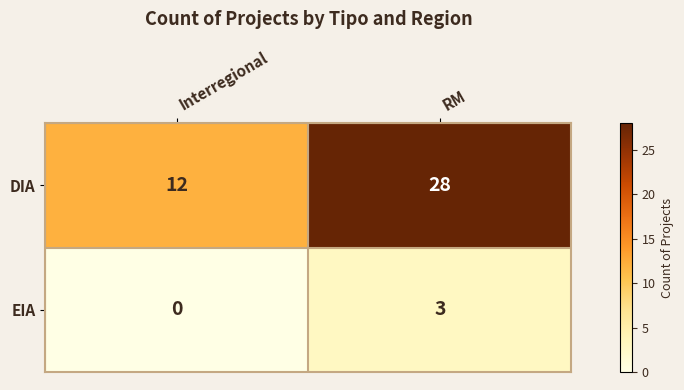

Which series has the largest range (max minus min)?

DIA